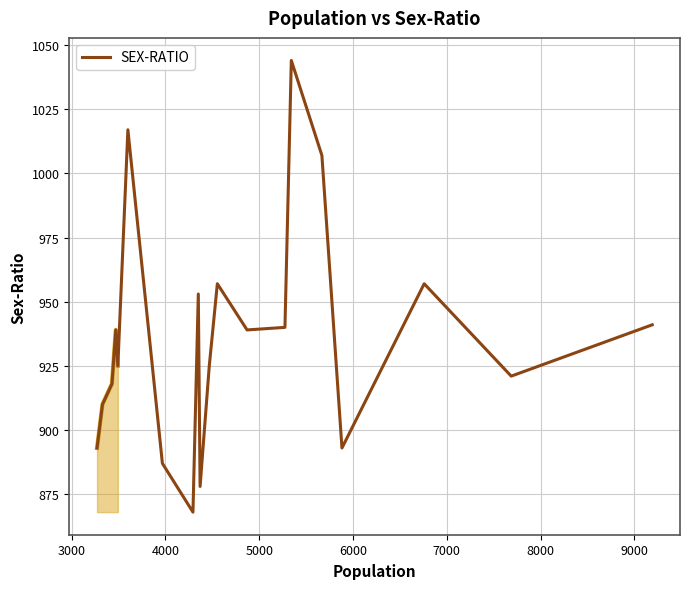

What is the lowest value of the SEX-RATIO series?

868